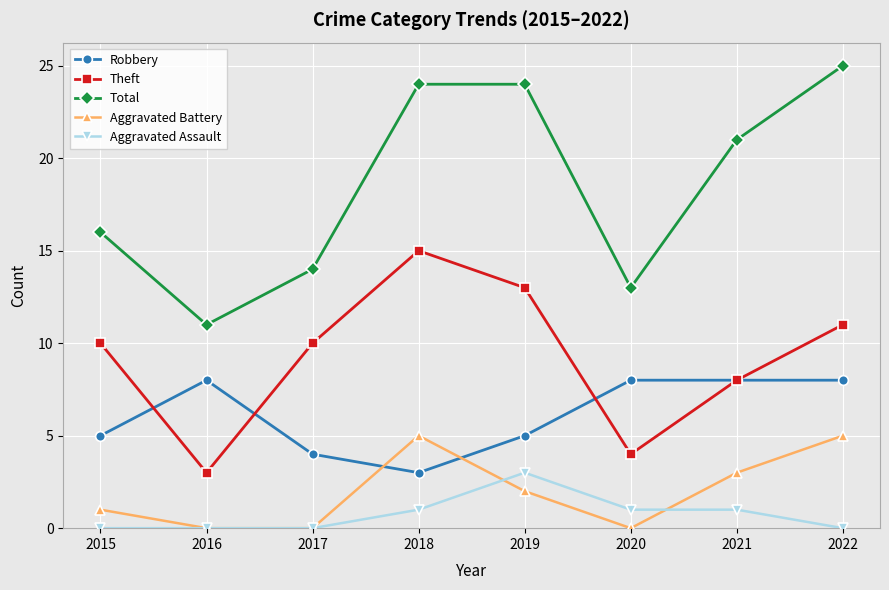

How many values in the Aggravated Assault series are below 1?

4